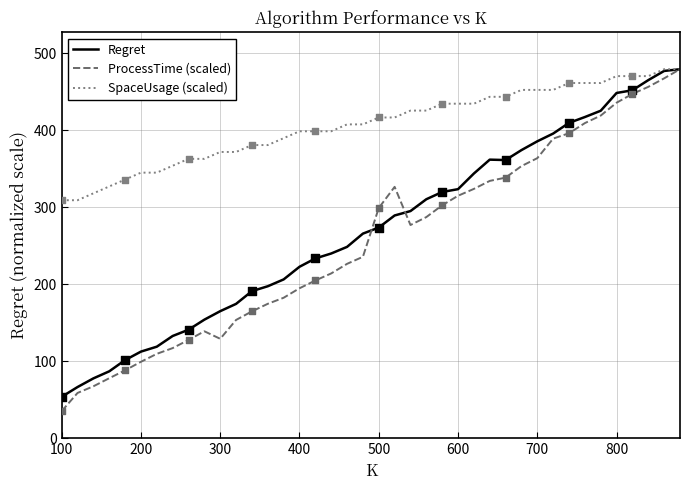

Which series has the largest total across all categories?

SpaceUsage (scaled)